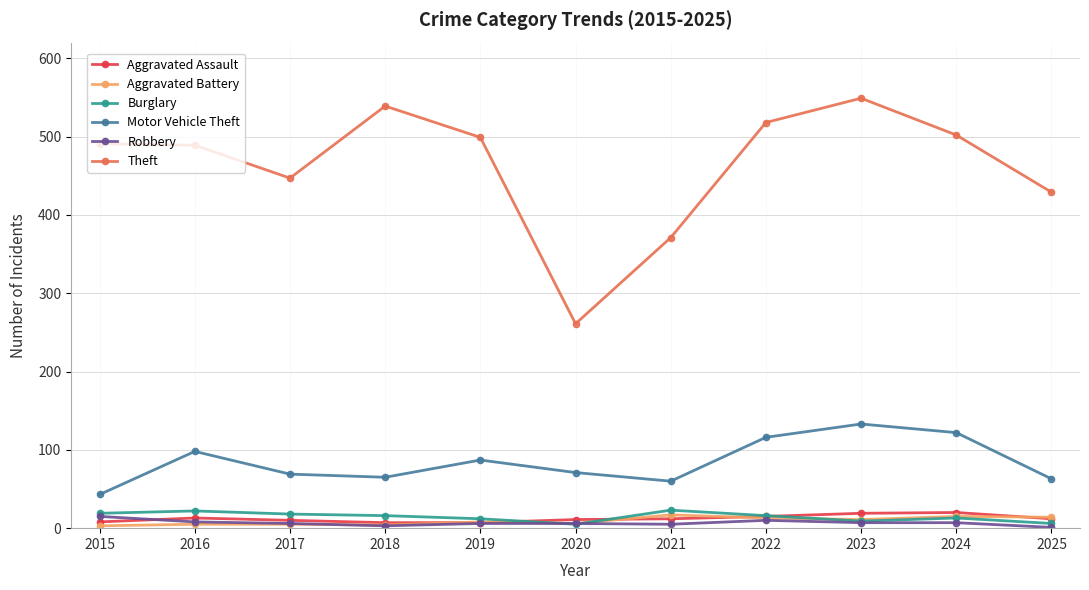

Is the value of Aggravated Battery at 2024 greater than the value of Burglary at 2023?

Yes